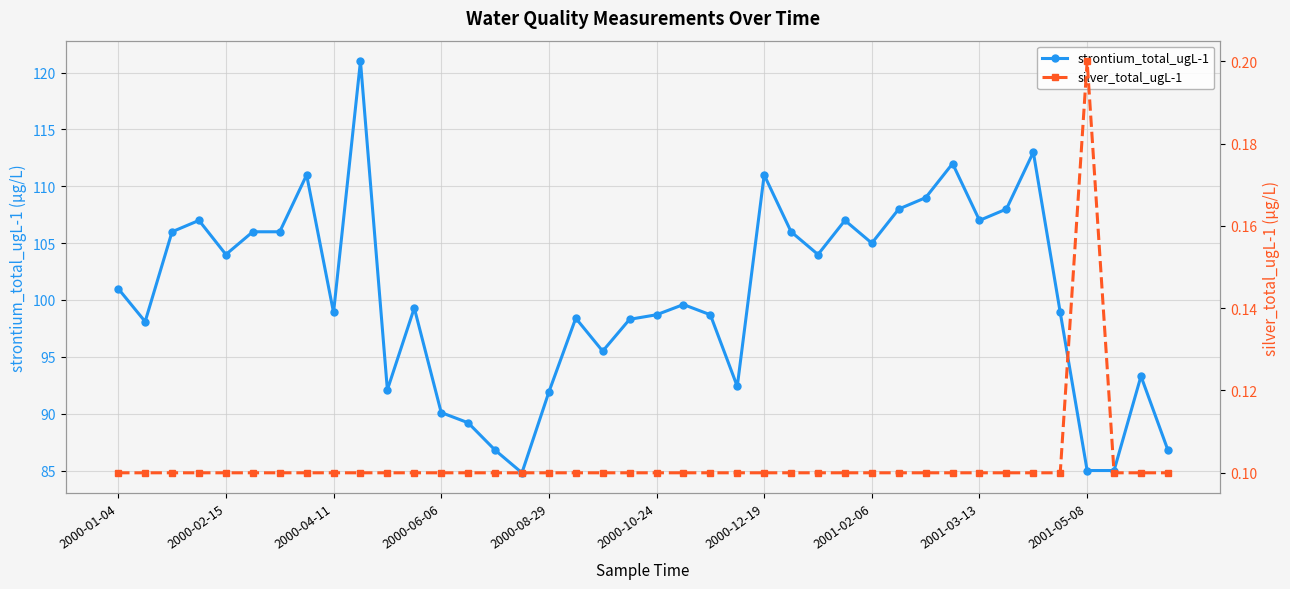

Reading left to right, extract all data points from this chart.

strontium_total_ugL-1: 101.0	98.1	106.0	107.0	104.0	106.0	106.0	111.0	98.9	121.0	92.1	99.3	90.1	89.2	86.8	84.8	91.9	98.4	95.5	98.3	98.7	99.6	98.7	92.4	111.0	106.0	104.0	107.0	105.0	108.0	109.0	112.0	107.0	108.0	113.0	98.9	85.0	85.0	93.3	86.8
silver_total_ugL-1: 0.1	0.1	0.1	0.1	0.1	0.1	0.1	0.1	0.1	0.1	0.1	0.1	0.1	0.1	0.1	0.1	0.1	0.1	0.1	0.1	0.1	0.1	0.1	0.1	0.1	0.1	0.1	0.1	0.1	0.1	0.1	0.1	0.1	0.1	0.1	0.1	0.2	0.1	0.1	0.1